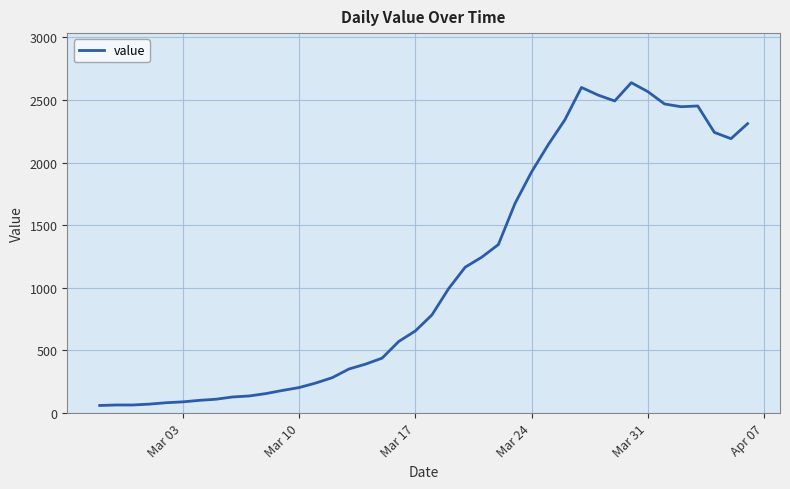

What is the minimum value shown in the chart?

61